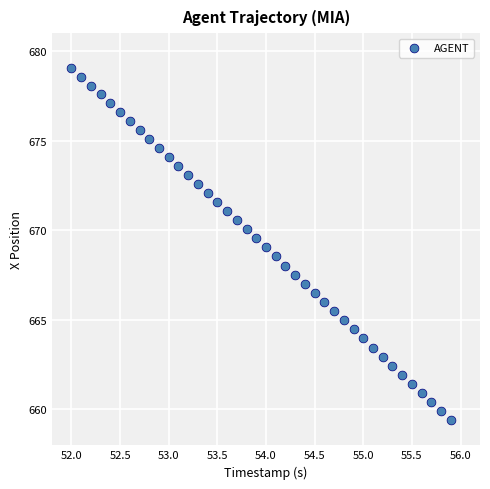

What is the range of X values (max minus min)?

3.9